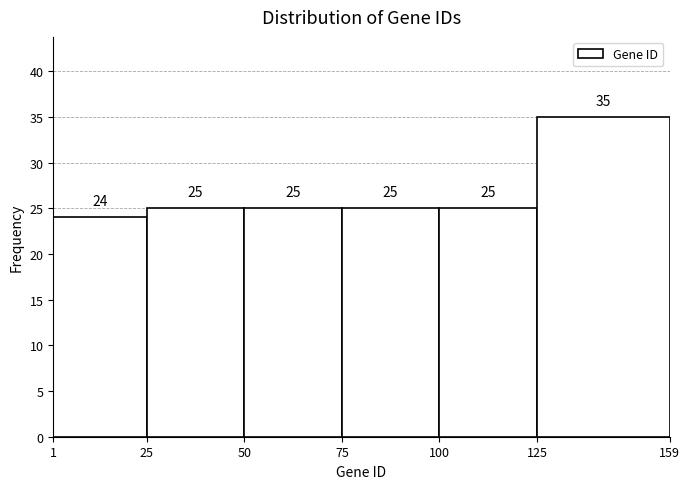

Reading left to right, transcribe this chart: for each bar, give the range it covers on the x-axis and its height.

1 to 25: 24
25 to 50: 25
50 to 75: 25
75 to 100: 25
100 to 125: 25
125 to 159: 35